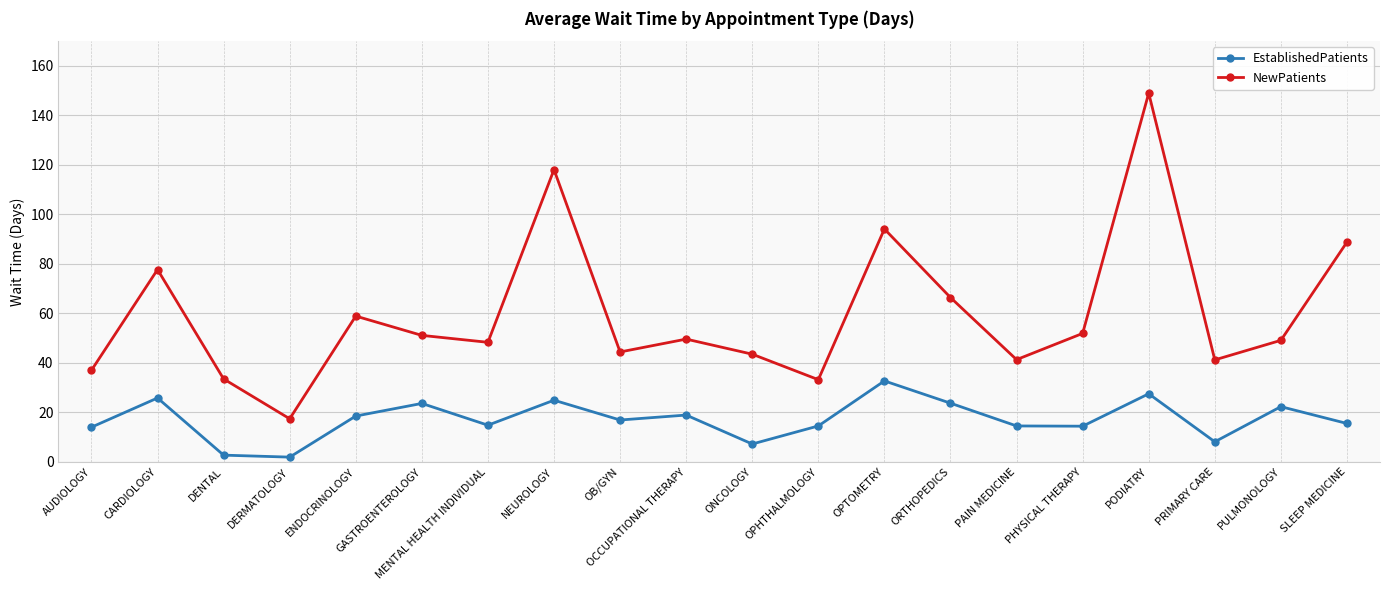

What is the sum of all EstablishedPatients values?

342.4